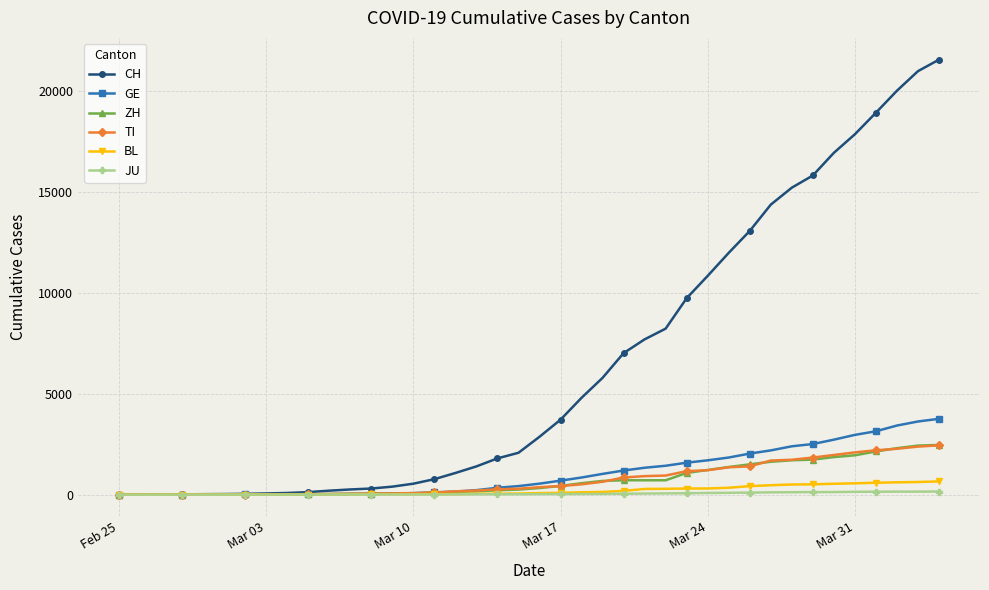

Which series has the widest spread of values?

CH